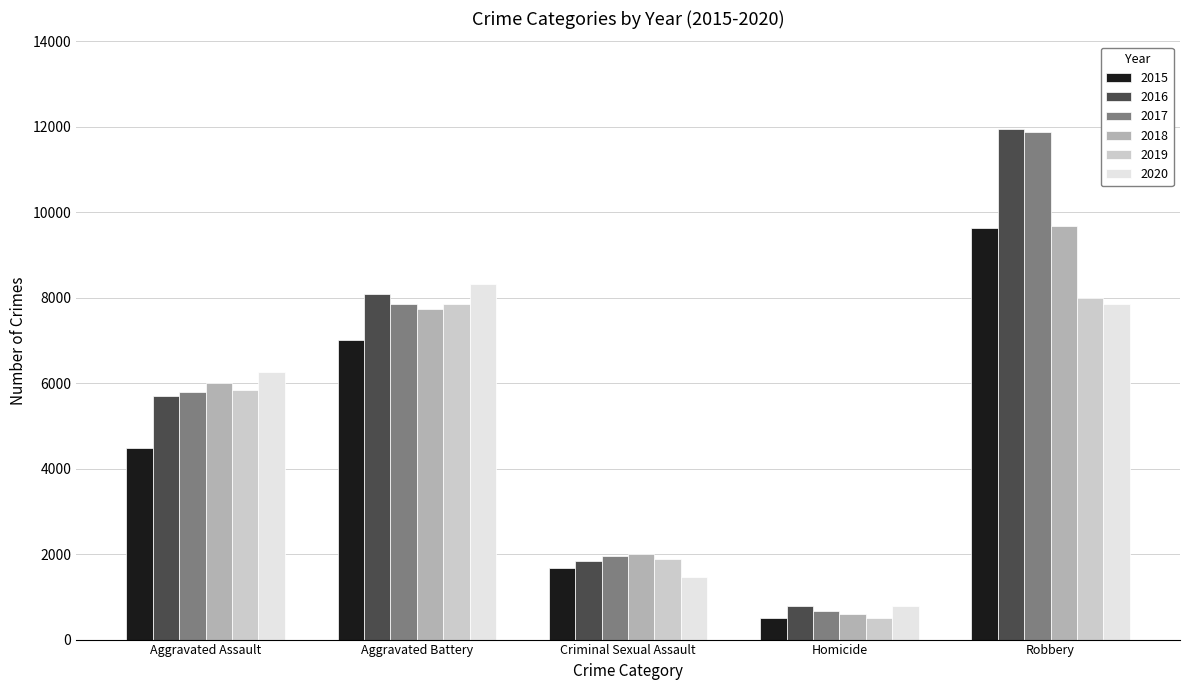

What is the average value of the 2019 series?

4817